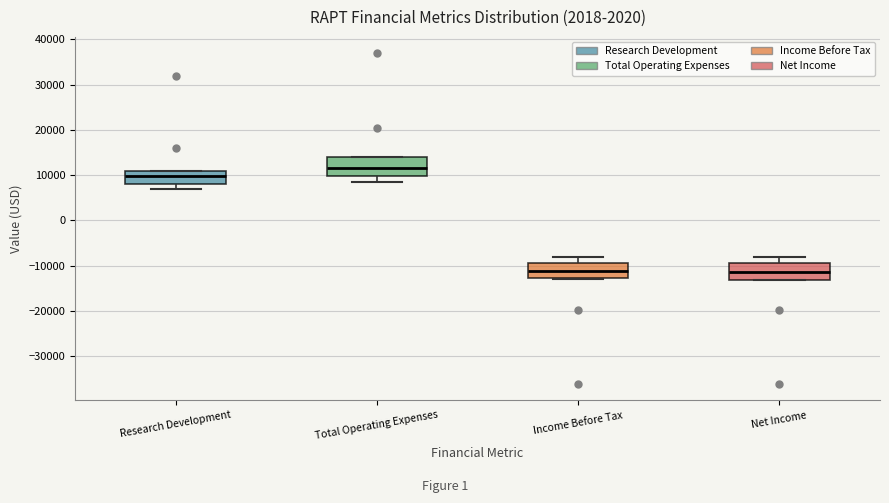

Reading left to right, read every box against the y-axis: the position of its median line, the range the box covers, and the ends of its whiskers. The values are not printed on the chart, so give them approximately, as read against the axis.

Research Development: median 10000, box 8000 to 11000, whiskers 7000 to 11000
Total Operating Expenses: median 12000, box 10000 to 14000, whiskers 8000 to 14000
Income Before Tax: median -11000, box -13000 to -9000, whiskers -13000 to -8000
Net Income: median -11000, box -13000 to -9000, whiskers -13000 to -8000